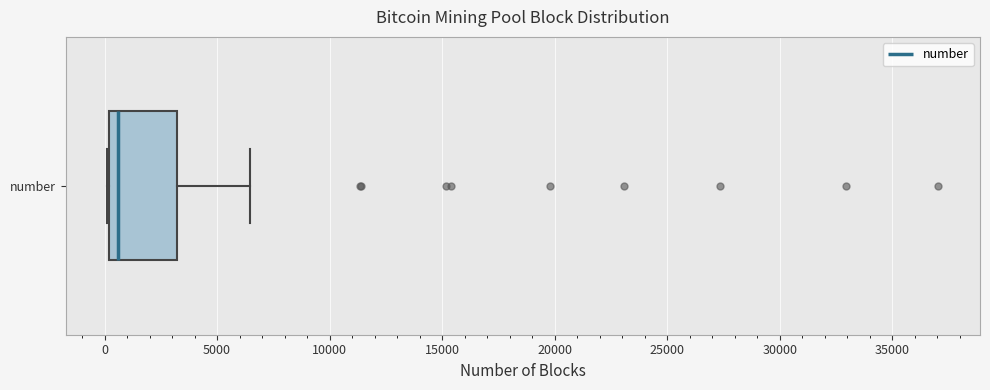

Transcribe this box plot: give where the median line is, the range the box spans, and where the two whiskers end, as read against the x-axis. The values are not printed on the chart, so give them approximately, as read against the axis.

median 500, box 0 to 3000, whiskers 0 to 6500